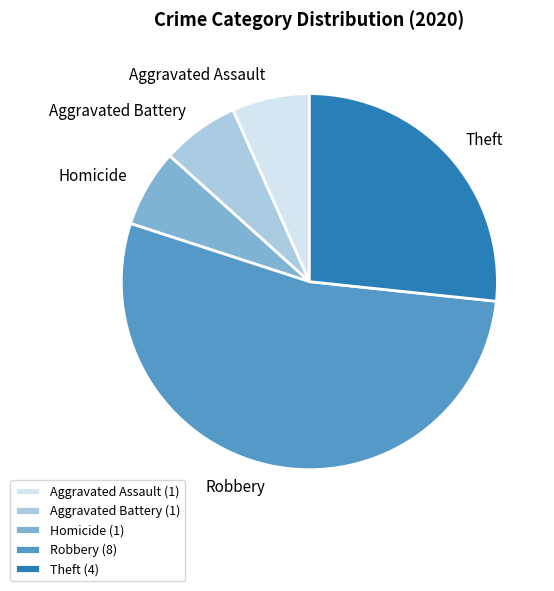

Is the sum of Robbery (8) and Aggravated Assault (1) greater than half?

Yes